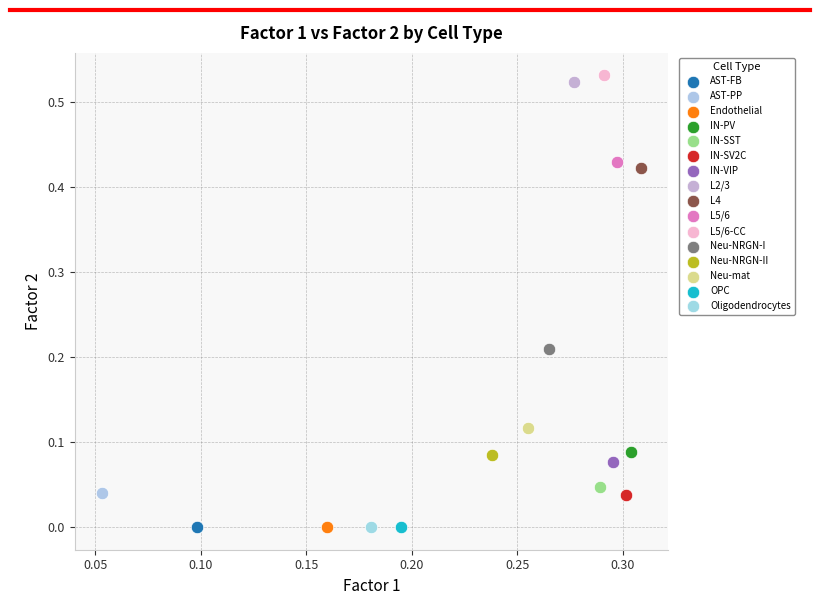

What are all the series names shown in the legend?

AST-FB, AST-PP, Endothelial, IN-PV, IN-SST, IN-SV2C, IN-VIP, L2/3, L4, L5/6, L5/6-CC, Neu-NRGN-I, Neu-NRGN-II, Neu-mat, OPC, Oligodendrocytes